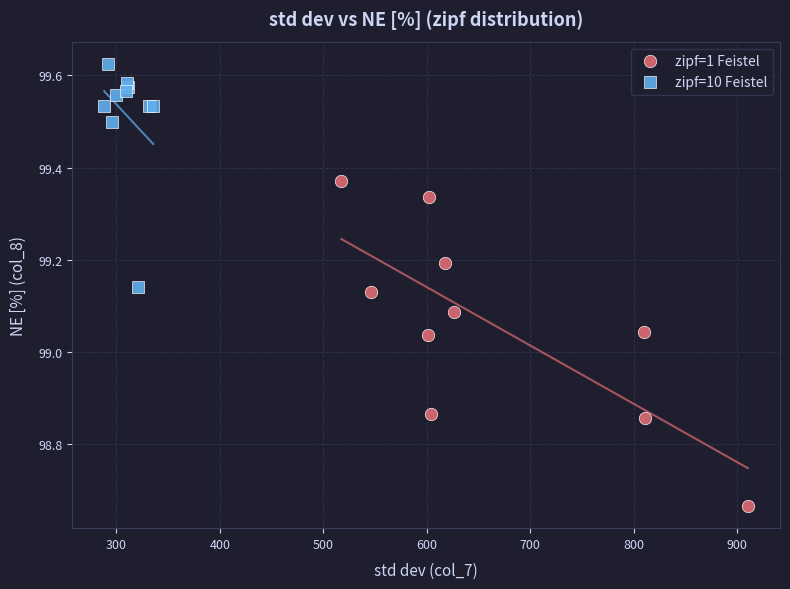

Which series contains the highest Y value?

zipf=10 Feistel